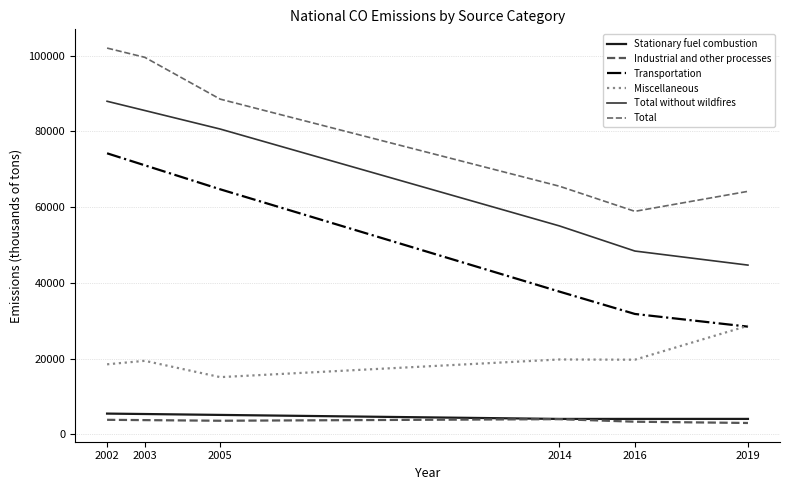

Which series changed the most between 2002 and 2016?

Total